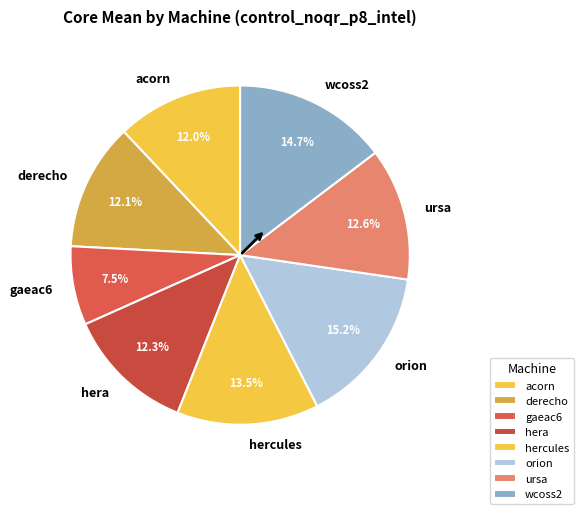

Which has a higher value, wcoss2 or ursa?

wcoss2